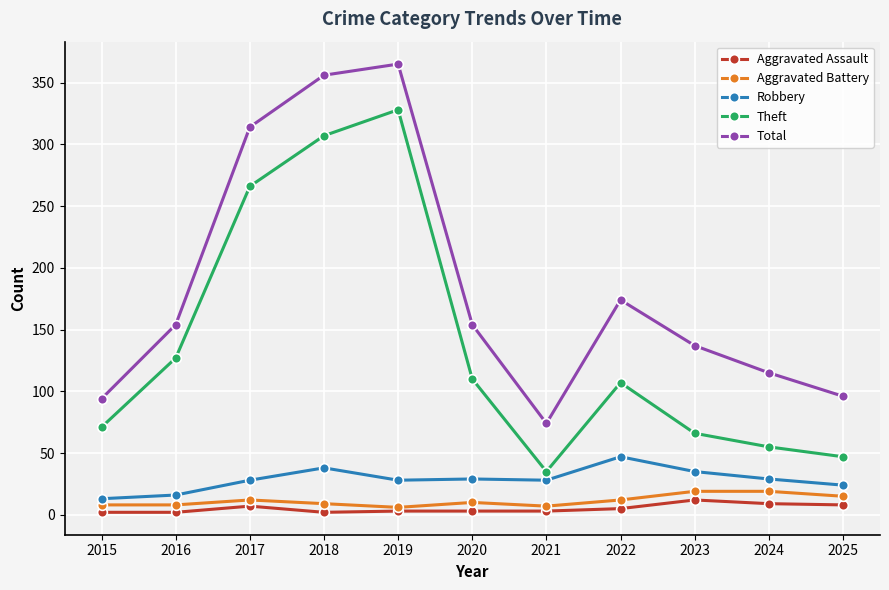

How many data points does each series have?

11